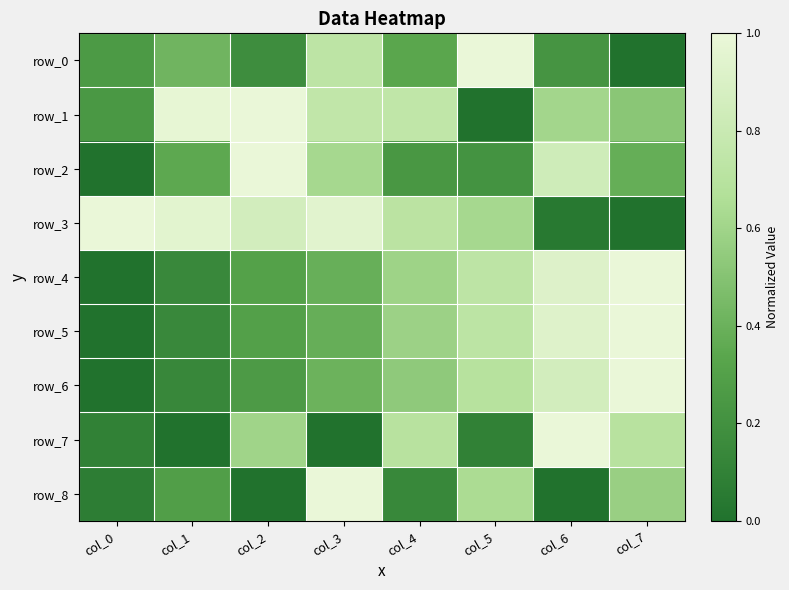

Reading left to right, transcribe all the data shown in this chart.

row_0: 0.3	0.4	0.2	0.7	0.3	1.0	0.2	0.0
row_1: 0.2	1.0	1.0	0.8	0.7	0.0	0.6	0.5
row_2: 0.0	0.4	1.0	0.6	0.2	0.2	0.8	0.4
row_3: 1.0	1.0	0.9	0.9	0.7	0.6	0.0	0.0
row_4: 0.0	0.1	0.3	0.4	0.6	0.7	0.9	1.0
row_5: 0.0	0.1	0.3	0.4	0.6	0.7	0.9	1.0
row_6: 0.0	0.1	0.3	0.4	0.5	0.7	0.9	1.0
row_7: 0.1	0.0	0.6	0.0	0.7	0.1	1.0	0.7
row_8: 0.1	0.3	0.0	1.0	0.1	0.6	0.0	0.6